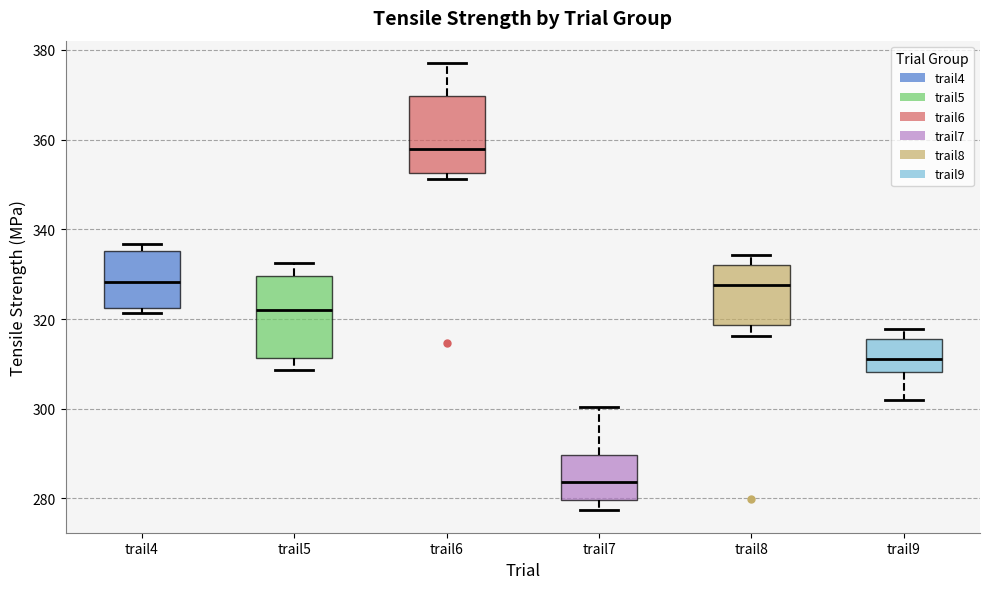

Which box's median line is the lowest?

trail7